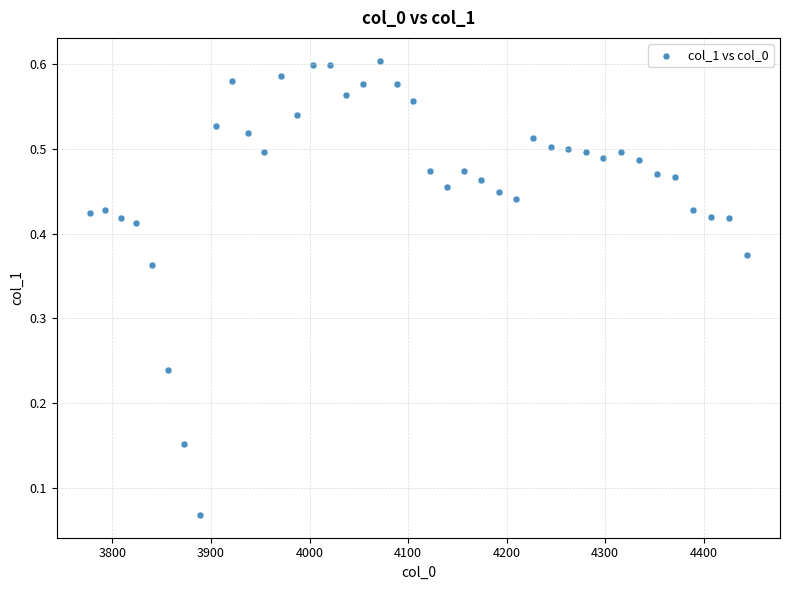

What is the range of X values (max minus min)?

667.4